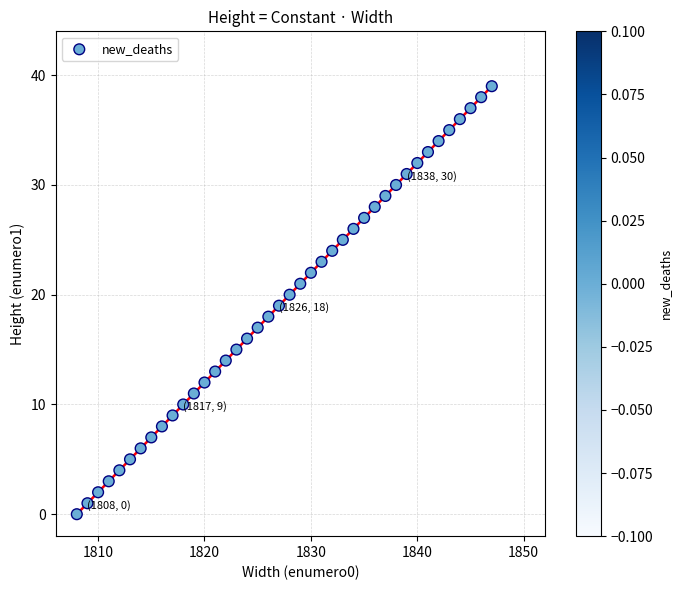

What is the range of Y values (max minus min)?

39